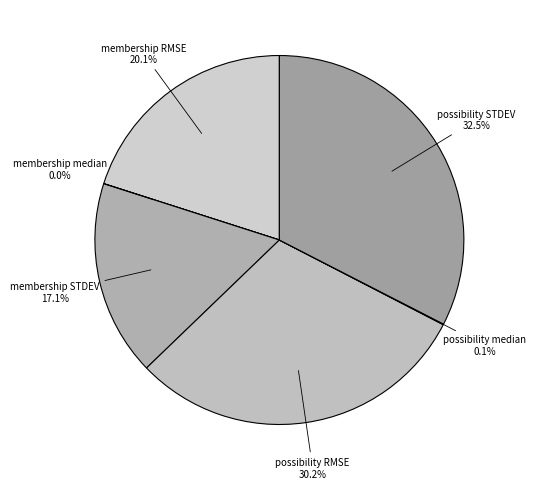

Which category has the biggest portion of the pie?

possibility STDEV